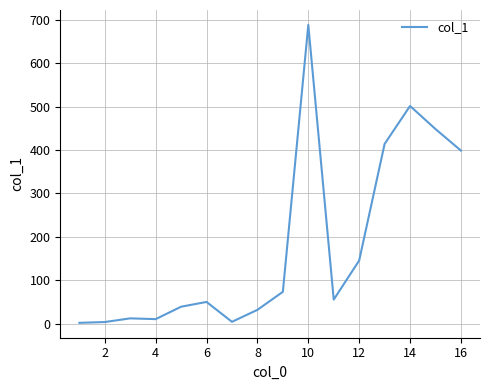

What is the difference between the maximum and minimum values?

686.0